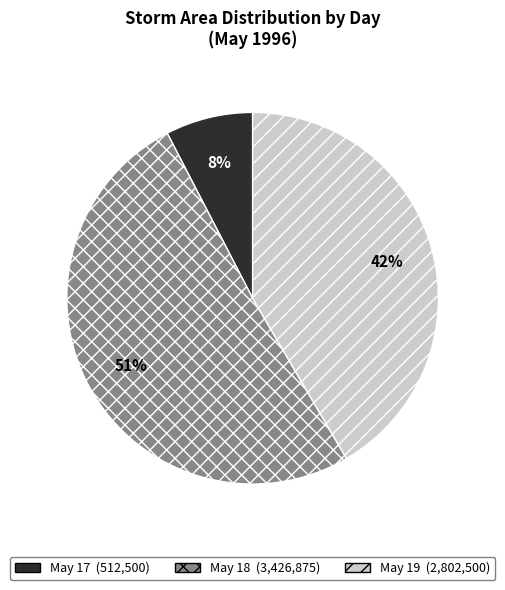

To the nearest percent, what is the average slice percentage?

33%